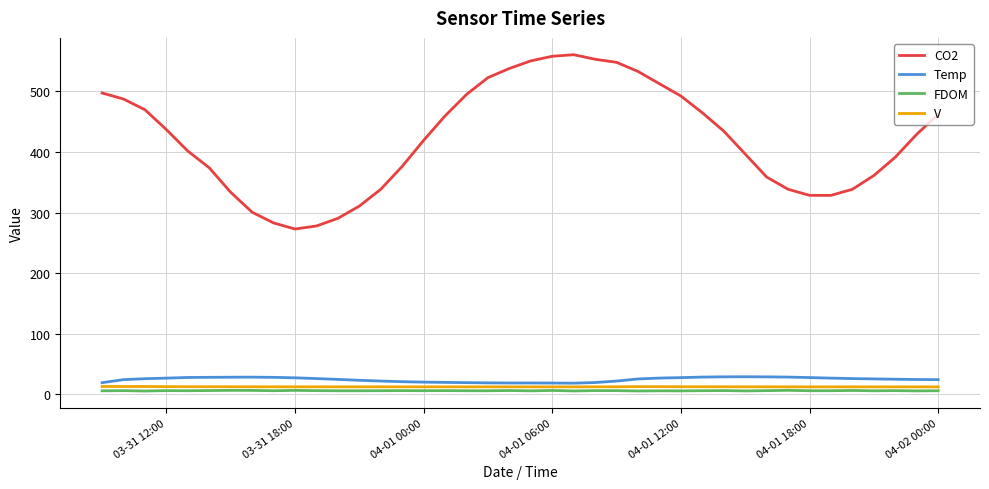

How many lines are shown in the chart?

4